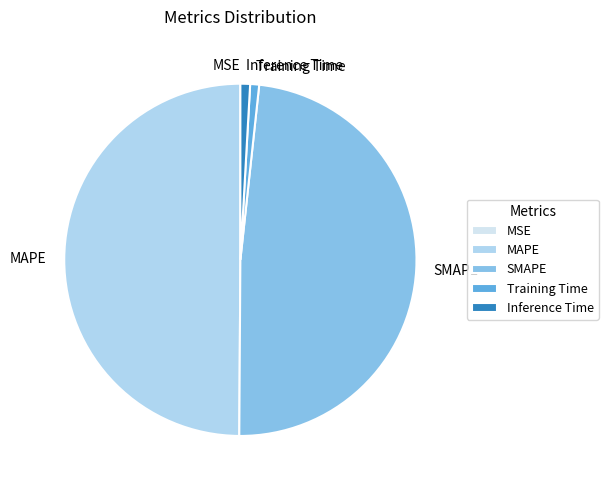

Which category has the biggest portion of the pie?

MAPE